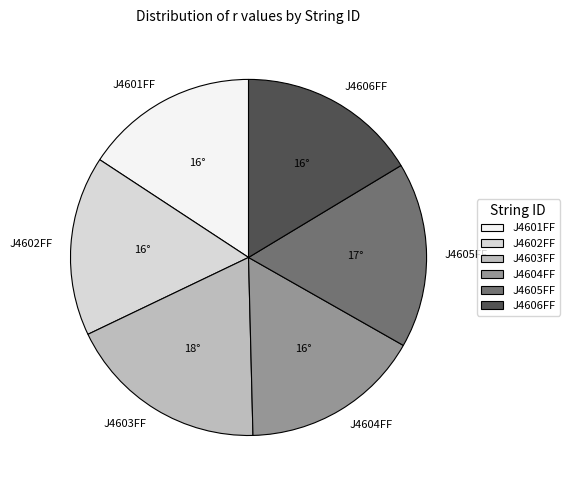

Is it true that J4603FF is 9% of the pie?

False